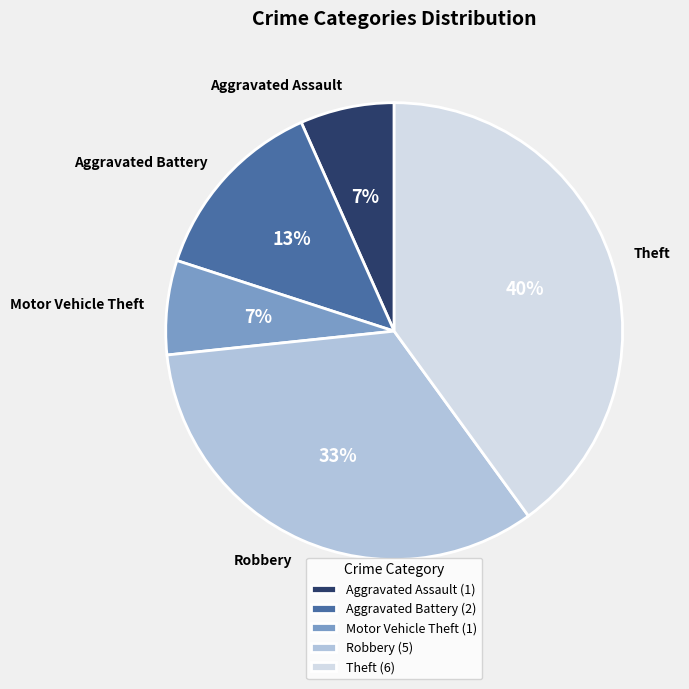

To the nearest percent, what portion does Motor Vehicle Theft represent?

7%